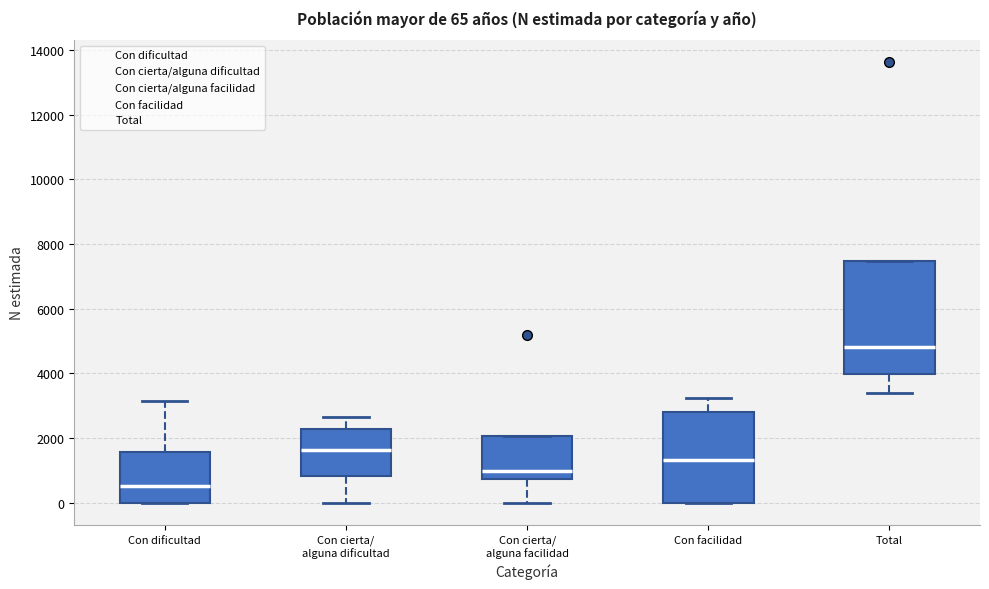

Which box's median line is the lowest?

Con dificultad